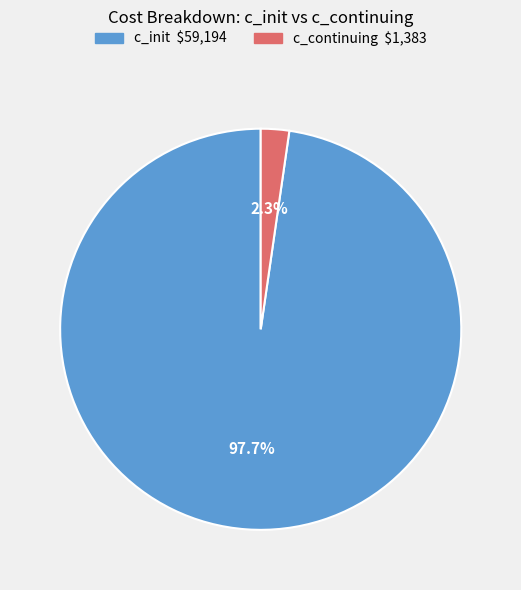

To the nearest percent, what portion does c_continuing represent?

2%